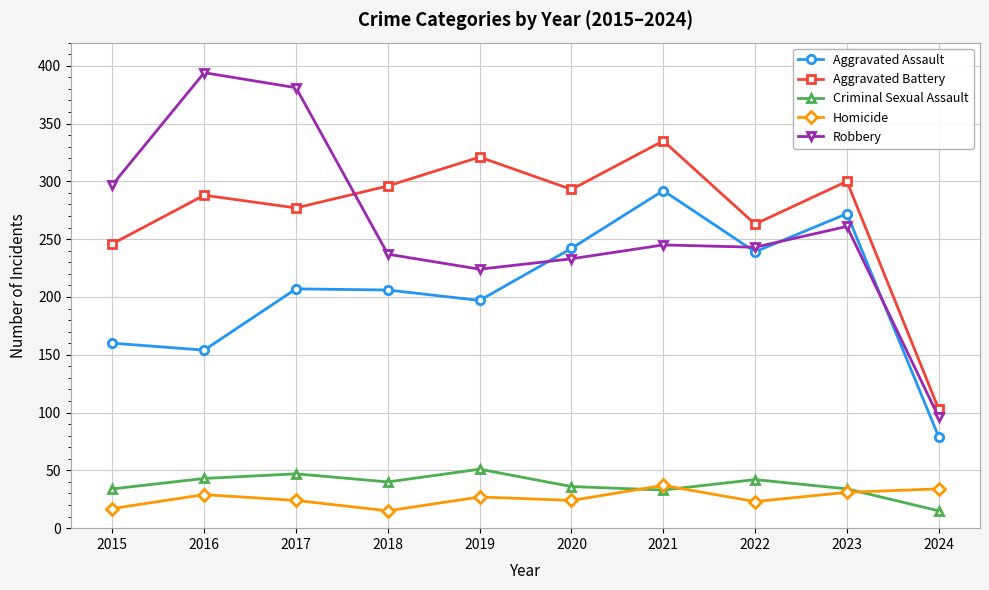

Rank the series by their maximum value, from highest to lowest.

Robbery, Aggravated Battery, Aggravated Assault, Criminal Sexual Assault, Homicide